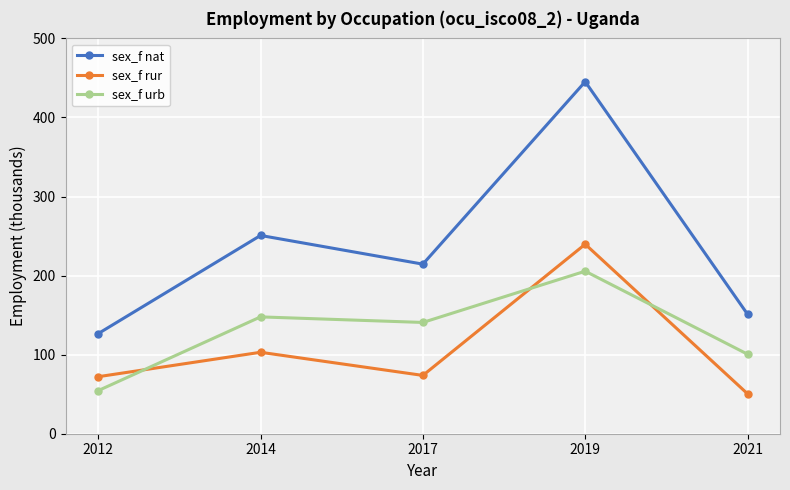

At 2012, list the series in order from largest to smallest.

sex_f nat, sex_f rur, sex_f urb